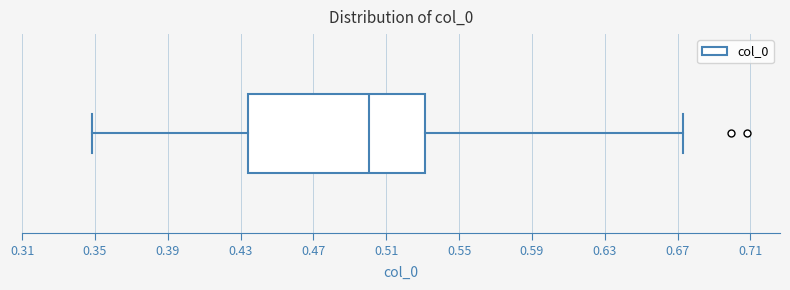

Read this box plot against the x-axis: the position of the median line, the range covered by the box, and the ends of both whiskers. The values are not printed on the chart, so give them approximately, as read against the axis.

median 0.500, box 0.435 to 0.530, whiskers 0.350 to 0.675